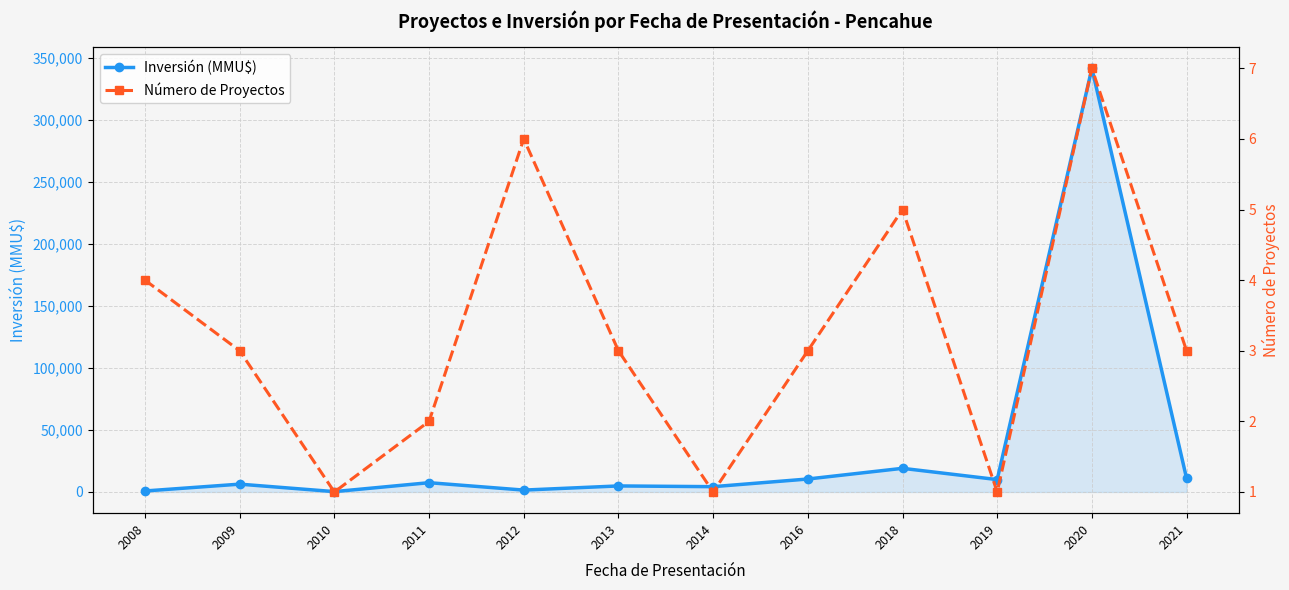

At 2021, list the series in order from largest to smallest.

Inversión (MMU$), Número de Proyectos